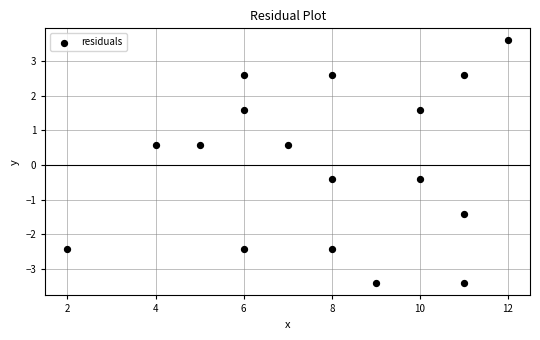

What is the range of X values (max minus min)?

10.0